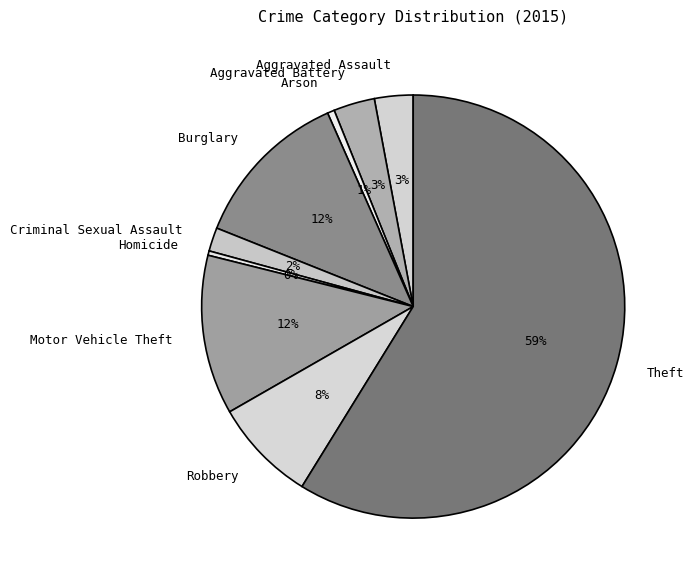

Which slice represents more than half of the pie?

Theft